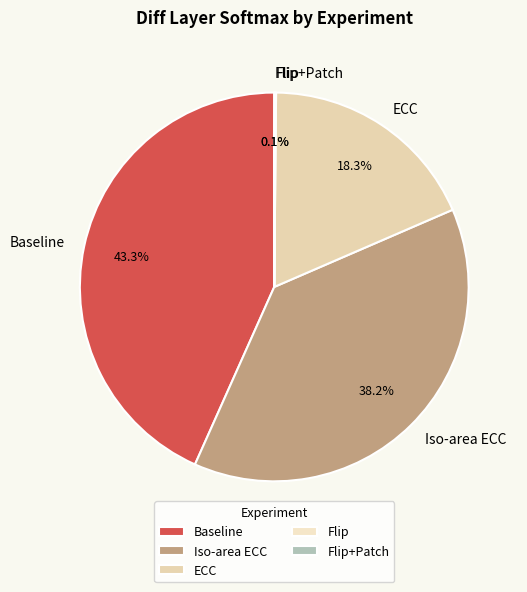

The Iso-area ECC slice represents 38% of the pie. True or false?

True